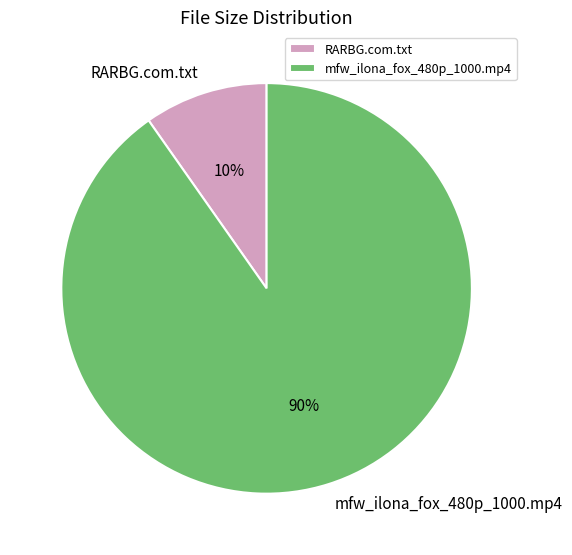

Does any single category account for the majority?

Yes